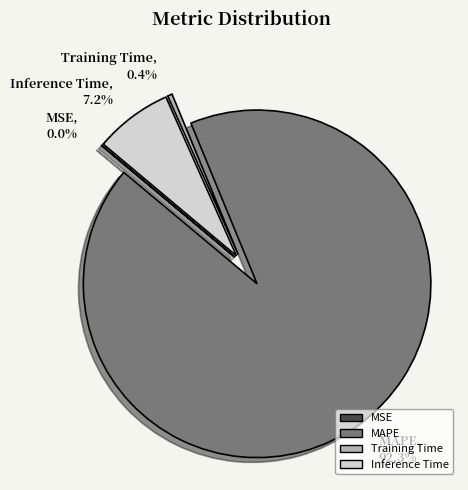

To the nearest percent, what is the average slice percentage?

25%